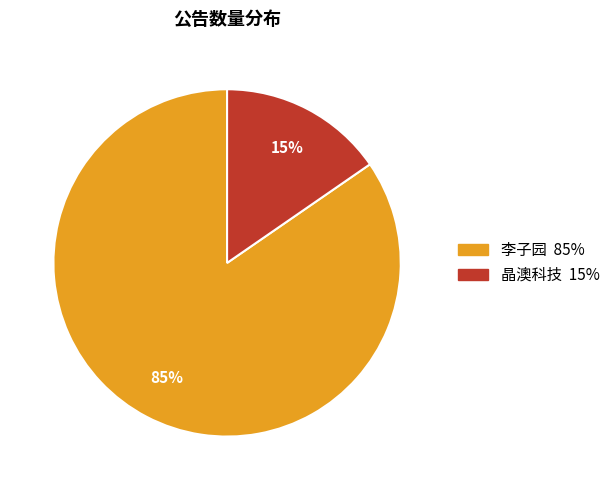

Do 李子园 and 晶澳科技 together represent more than half of the pie?

Yes